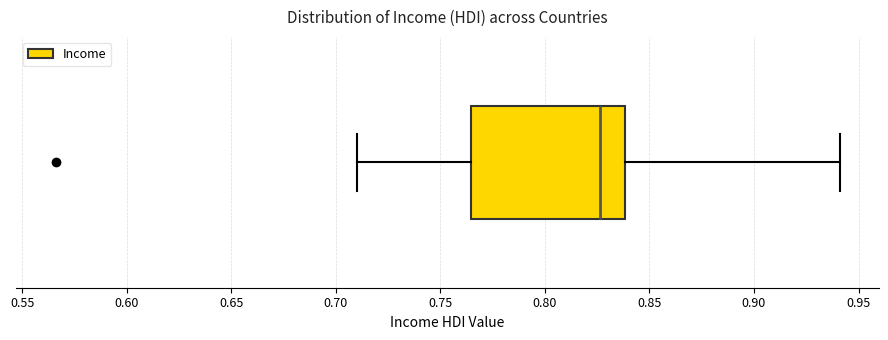

Transcribe this box plot: give where the median line is, the range the box spans, and where the two whiskers end, as read against the x-axis. The values are not printed on the chart, so give them approximately, as read against the axis.

median 0.825, box 0.765 to 0.840, whiskers 0.710 to 0.940